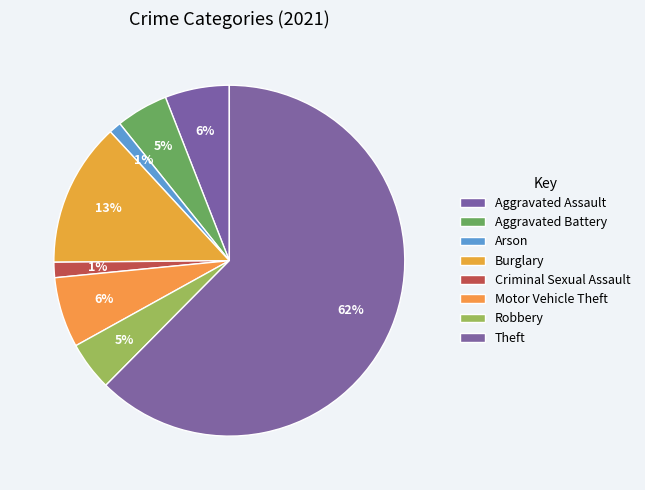

Does Theft represent more than half of the total?

Yes